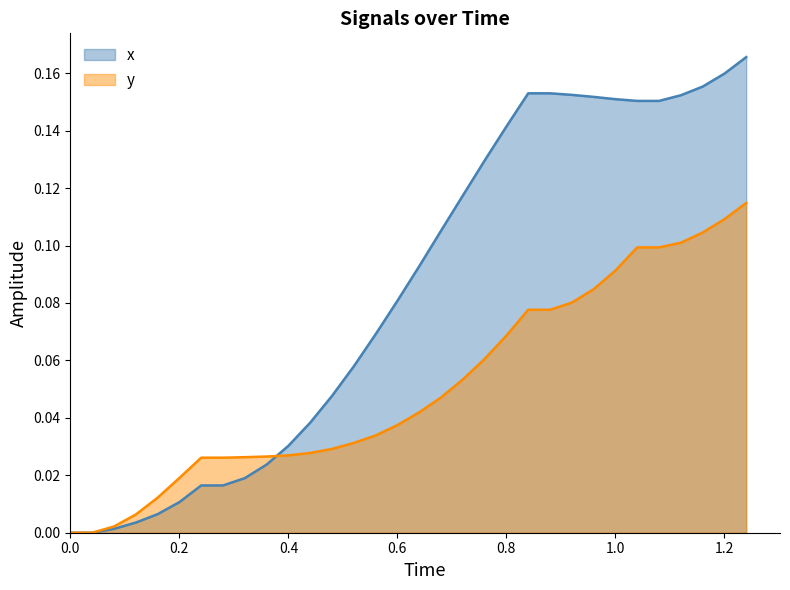

Rank the series by their average value, from lowest to highest.

y, x